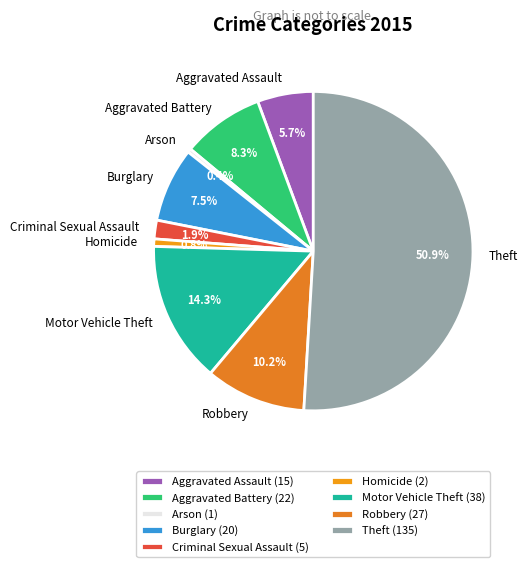

Count the number of slices in the pie.

9